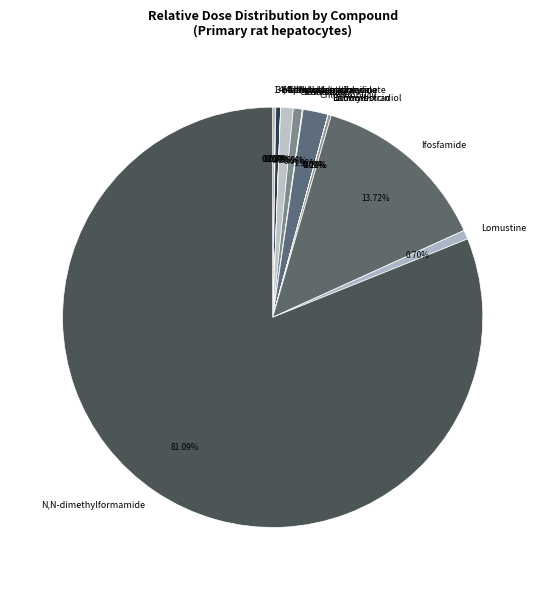

Which slice is the largest?

N,N-dimethylformamide